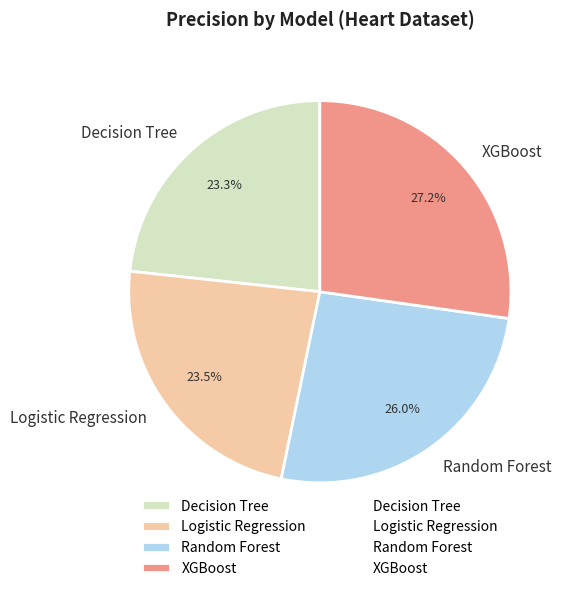

What percentage is the Random Forest slice, to the nearest percent?

26%